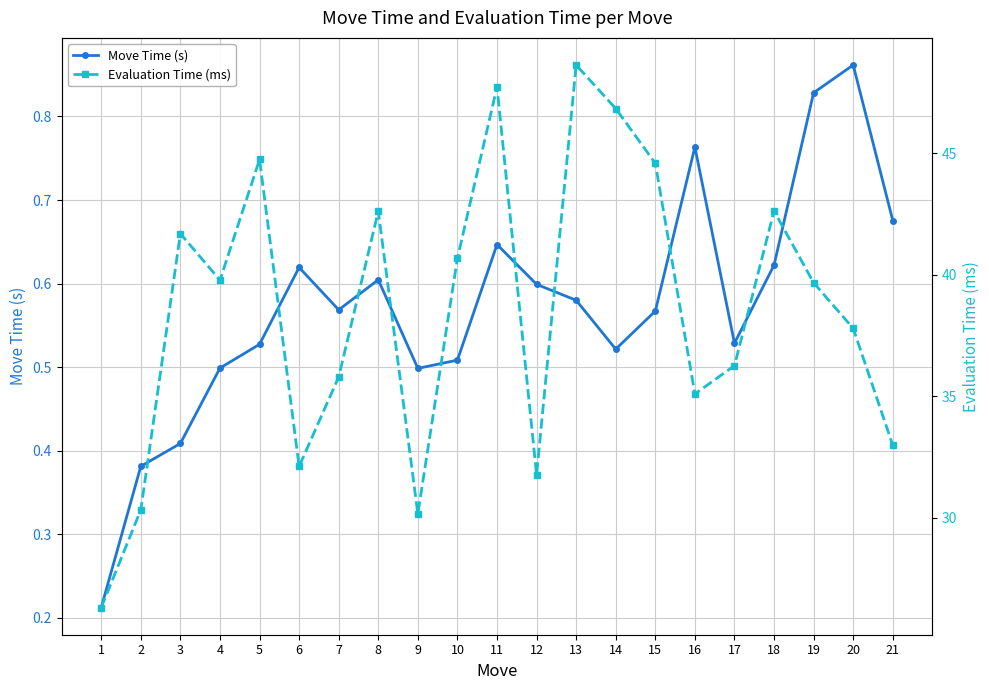

Which category has the highest value in the Evaluation Time (ms) series?

13